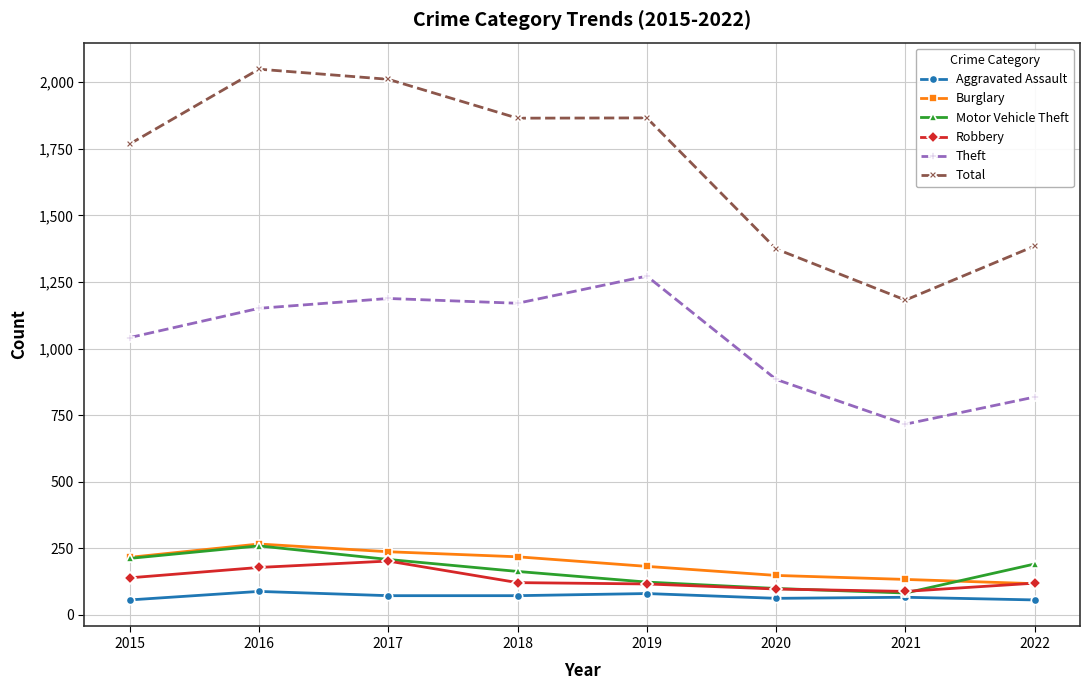

The Burglary series shows 117 at 2022. True or false?

True